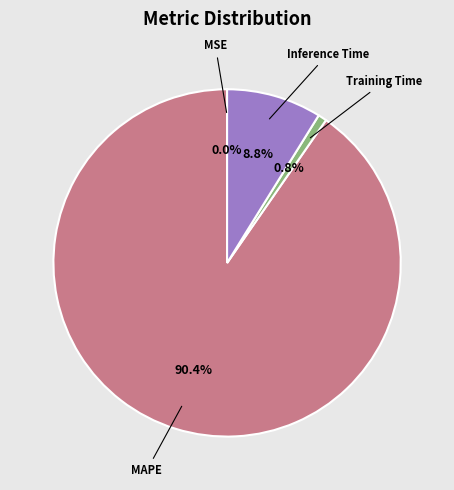

Does any single category account for the majority?

Yes